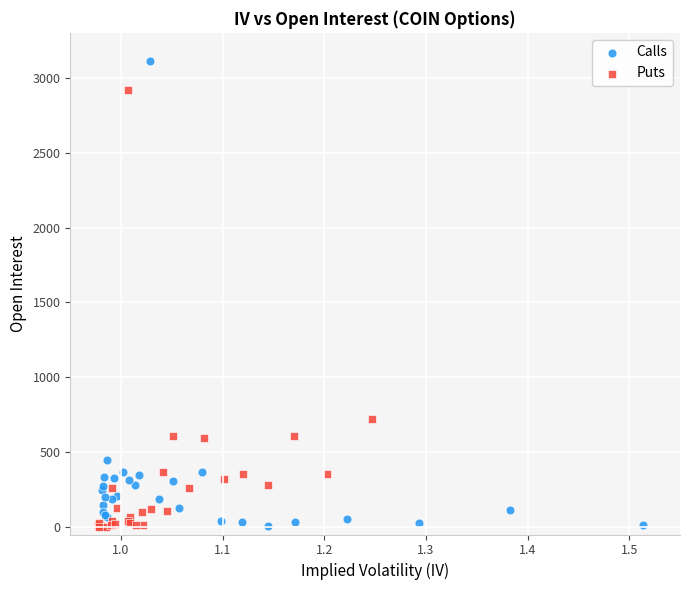

Which series reaches the maximum Y coordinate?

Calls